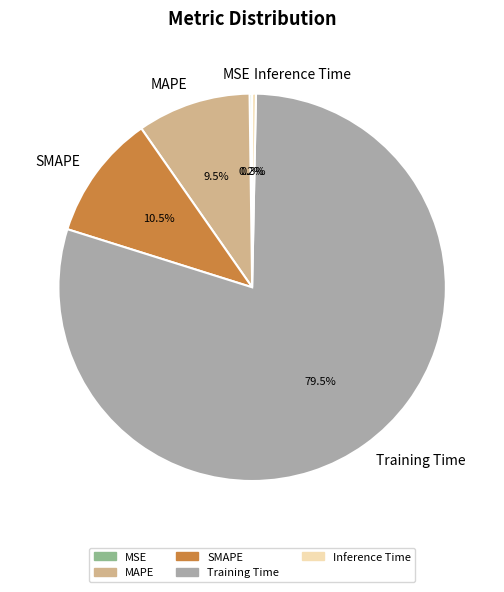

Does Training Time account for over 50% of the chart?

Yes